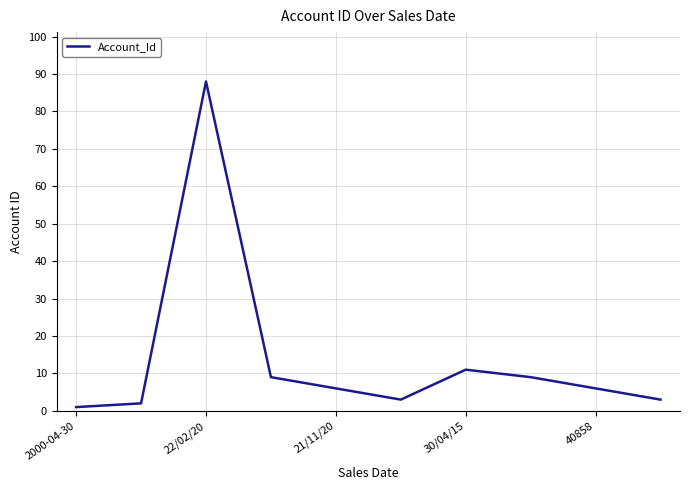

What is the difference between the maximum and minimum values?

87